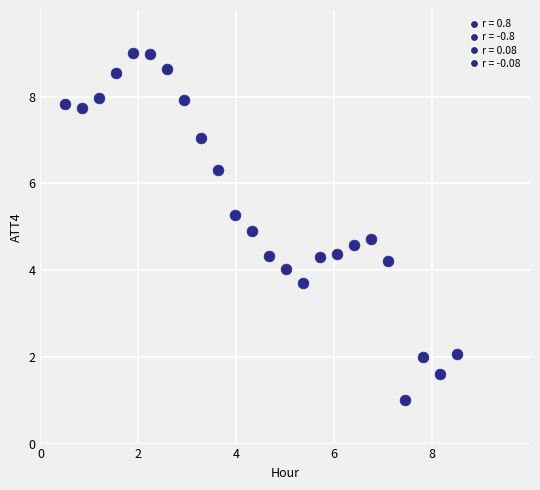

What is the range of Y values (max minus min)?

8.0